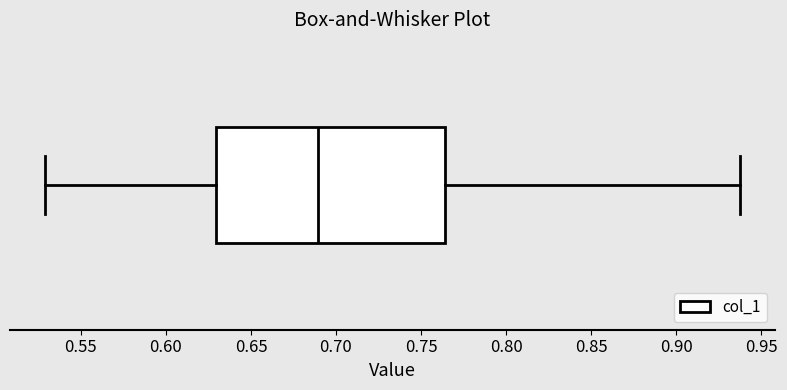

Read this box plot against the x-axis: the position of the median line, the range covered by the box, and the ends of both whiskers. The values are not printed on the chart, so give them approximately, as read against the axis.

median 0.690, box 0.630 to 0.765, whiskers 0.530 to 0.940